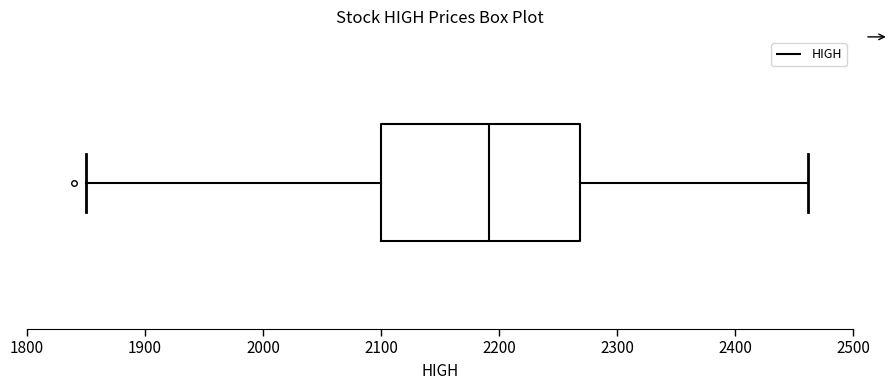

Where does the median line of the box sit on the x-axis? The values are not printed on the chart, so give them approximately, as read against the axis.

2190